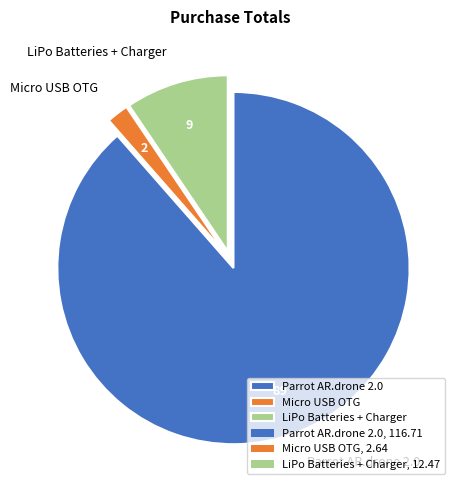

Does Parrot AR.drone 2.0 represent more than half of the total?

Yes